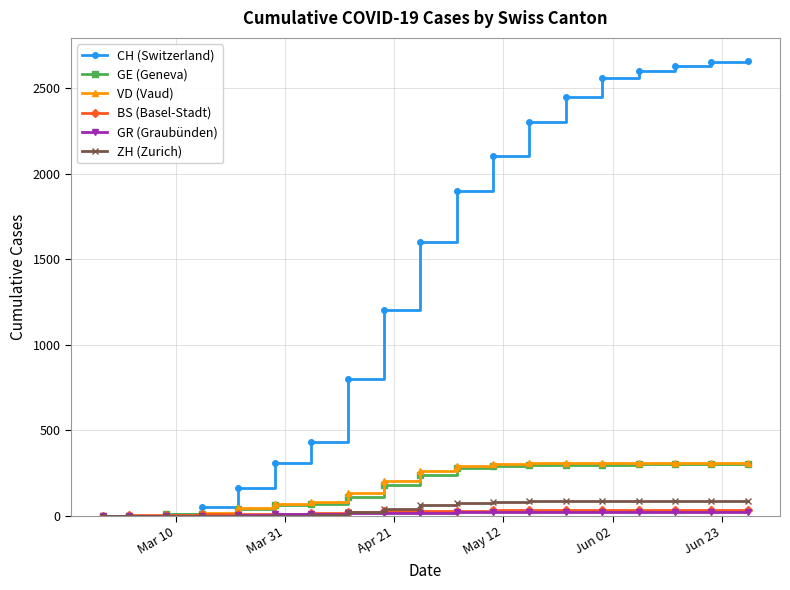

Which series has the largest range (max minus min)?

CH (Switzerland)